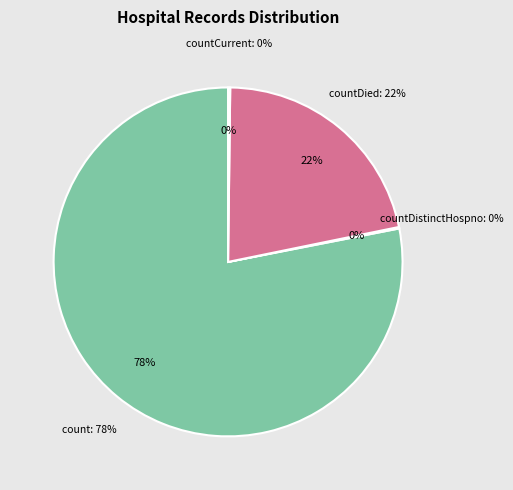

The countCurrentSuspected slice represents 1% of the pie. True or false?

False